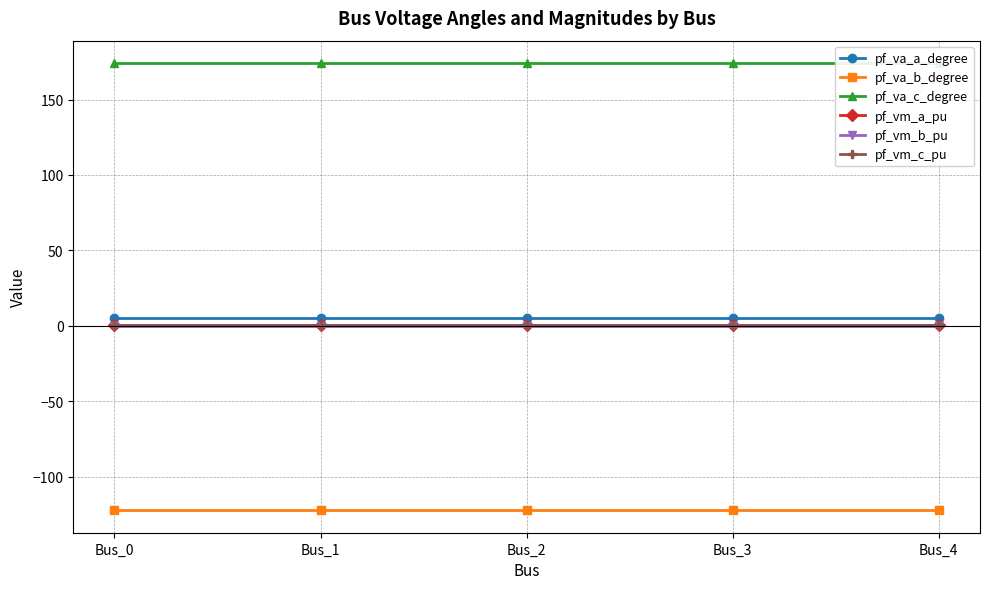

What is the sum of the pf_vm_c_pu values at Bus_1 and Bus_3?

1.6